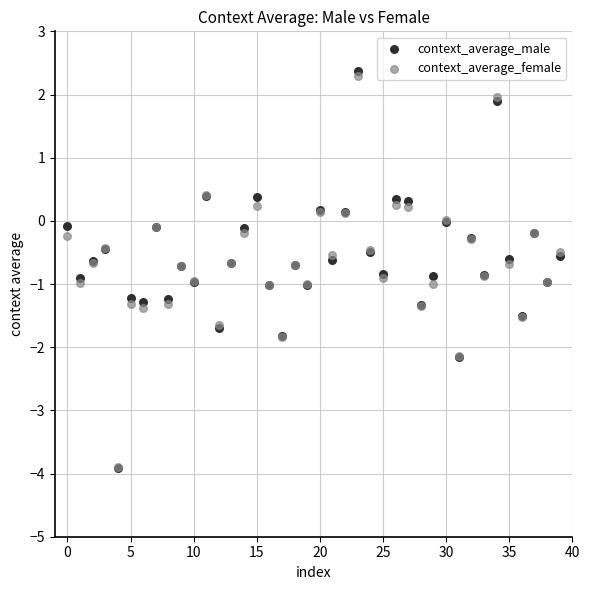

What are all the series names shown in the legend?

context_average_male, context_average_female